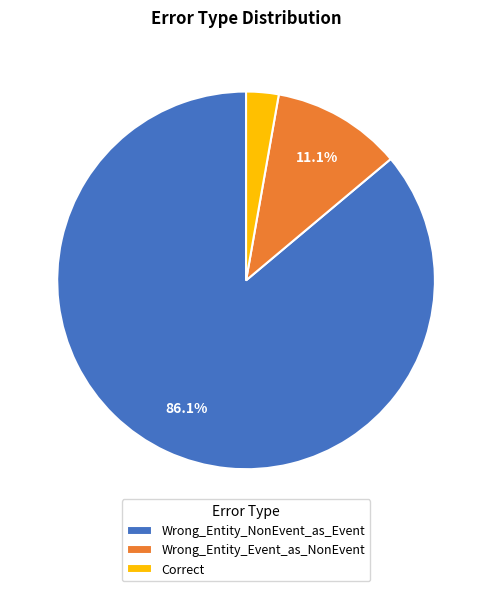

To the nearest percent, what is the combined percentage of Wrong_Entity_NonEvent_as_Event and Wrong_Entity_Event_as_NonEvent?

97%